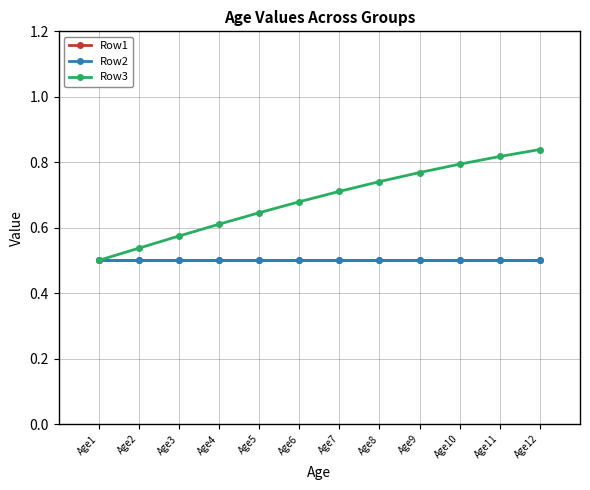

Reading left to right, extract all data points from this chart.

Row1: Age1=0.5	Age2=0.5	Age3=0.5	Age4=0.5	Age5=0.5	Age6=0.5	Age7=0.5	Age8=0.5	Age9=0.5	Age10=0.5	Age11=0.5	Age12=0.5
Row2: Age1=0.5	Age2=0.5	Age3=0.5	Age4=0.5	Age5=0.5	Age6=0.5	Age7=0.5	Age8=0.5	Age9=0.5	Age10=0.5	Age11=0.5	Age12=0.5
Row3: Age1=0.5	Age2=0.5	Age3=0.6	Age4=0.6	Age5=0.6	Age6=0.7	Age7=0.7	Age8=0.7	Age9=0.8	Age10=0.8	Age11=0.8	Age12=0.8